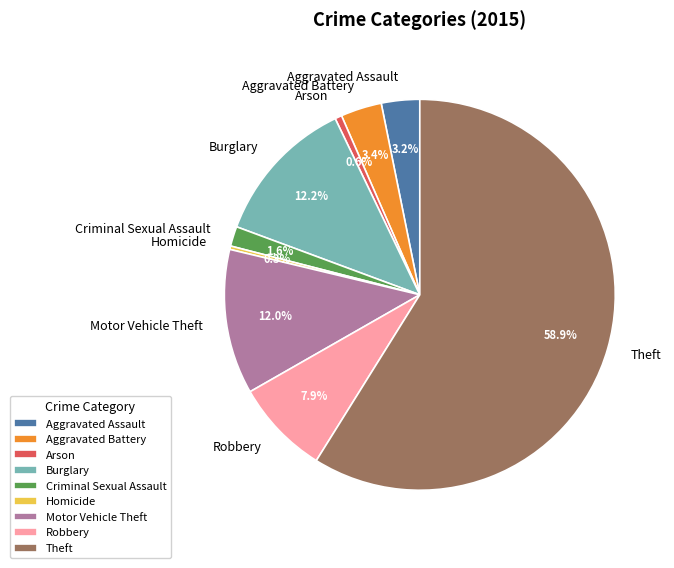

To the nearest percent, what is the average slice percentage?

11%